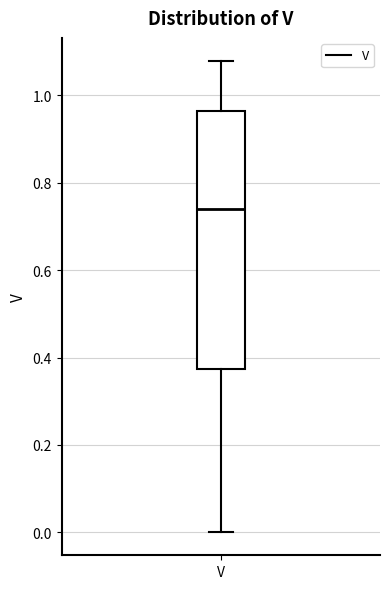

Read this box plot against the y-axis: the position of the median line, the range covered by the box, and the ends of both whiskers. The values are not printed on the chart, so give them approximately, as read against the axis.

median 0.74, box 0.38 to 0.96, whiskers 0.00 to 1.08